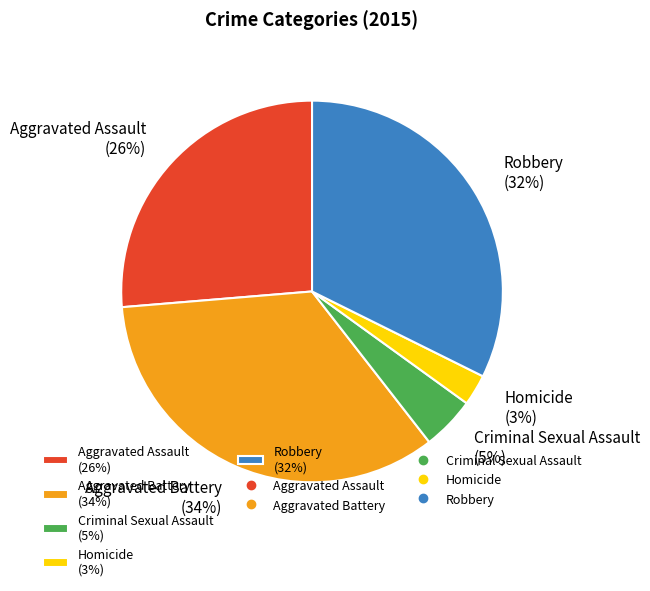

To the nearest percent, what is the combined percentage of Criminal Sexual Assault and Aggravated Battery?

39%